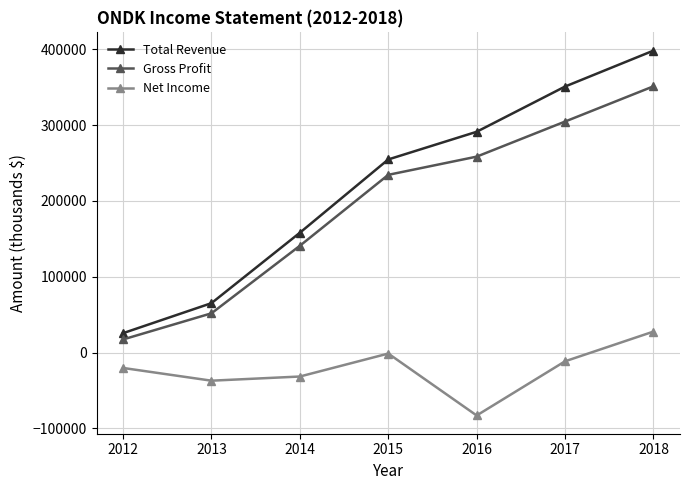

The Total Revenue series shows 54680 at 2015. True or false?

False